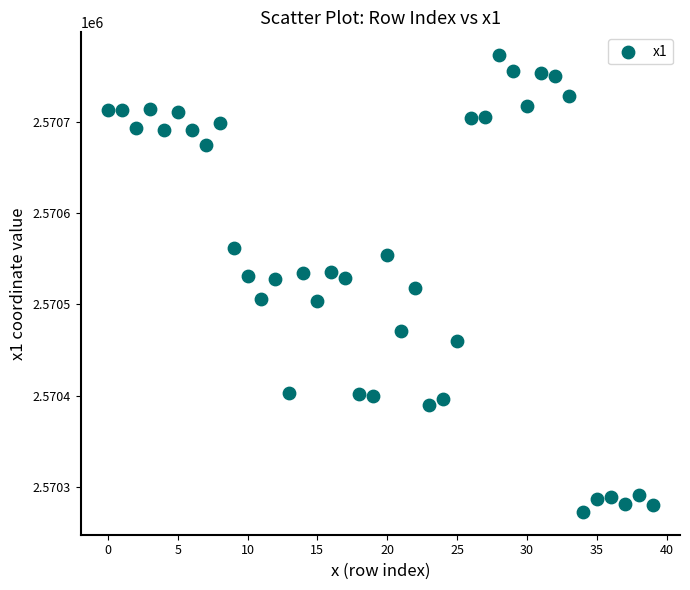

What is the range of Y values (max minus min)?

501.2